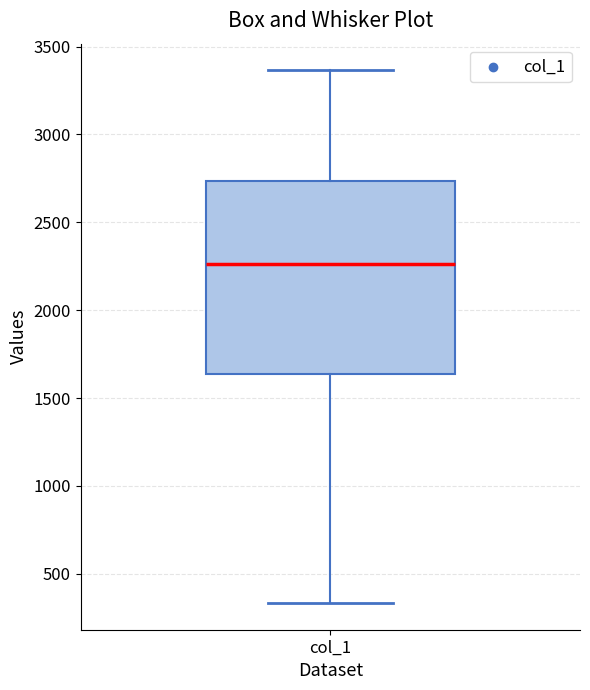

Transcribe this box plot: give where the median line is, the range the box spans, and where the two whiskers end, as read against the y-axis. The values are not printed on the chart, so give them approximately, as read against the axis.

median 2250, box 1650 to 2750, whiskers 350 to 3350